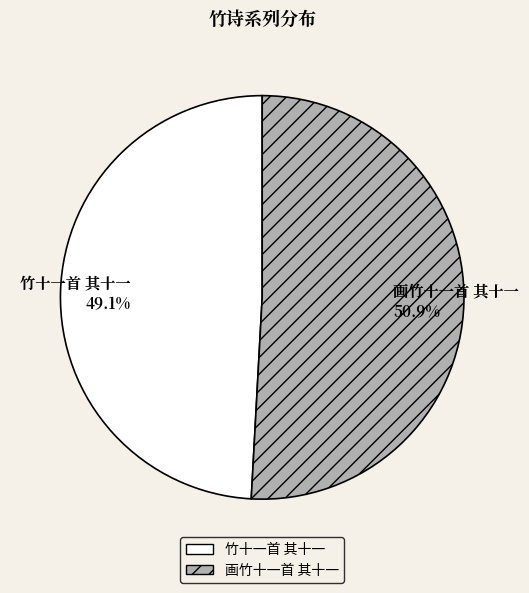

To the nearest percent, what percentage of the pie is 画竹十一首 其十一?

51%